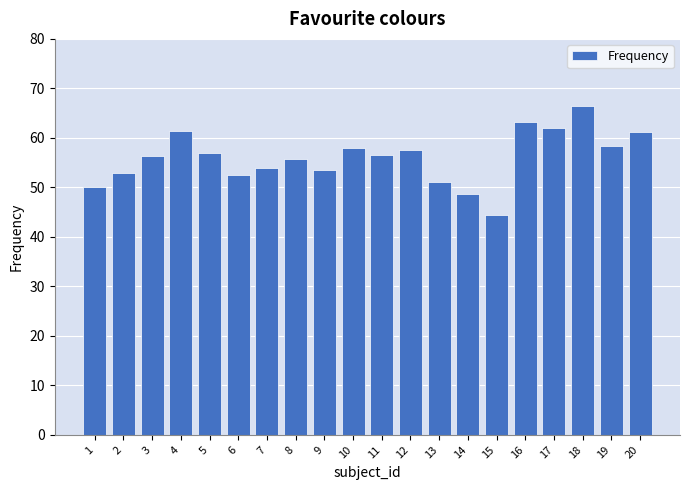

How many distinct data groups are displayed?

1